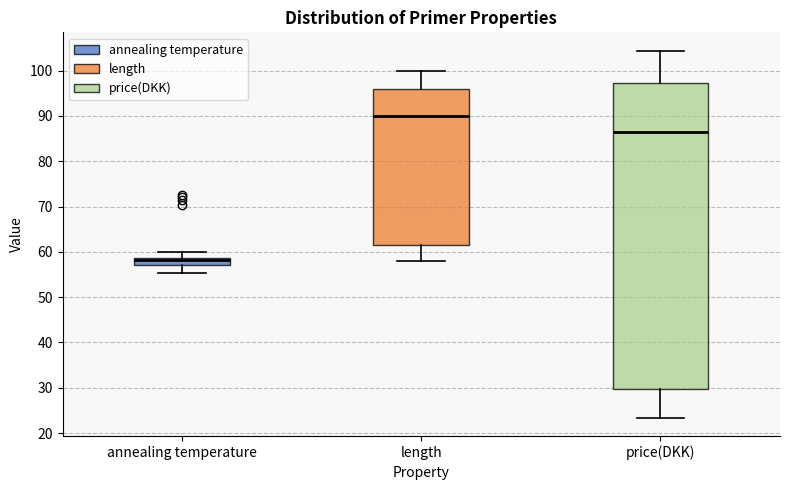

Which box has the highest median line?

length